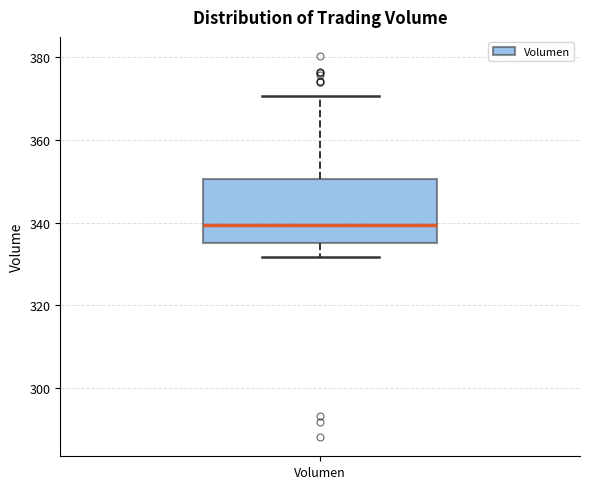

Transcribe this box plot: give where the median line is, the range the box spans, and where the two whiskers end, as read against the y-axis. The values are not printed on the chart, so give them approximately, as read against the axis.

median 340, box 336 to 350, whiskers 332 to 370